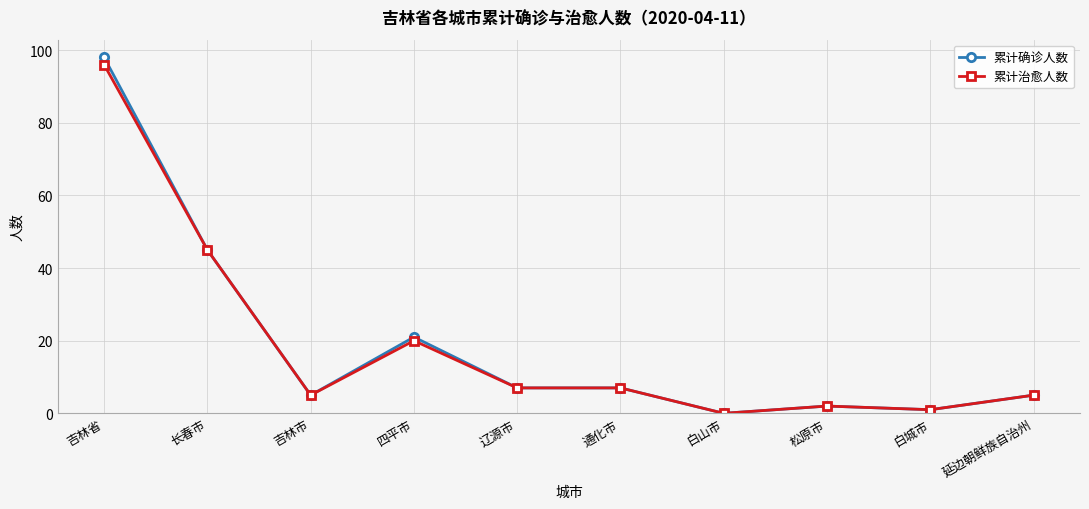

Is it true that 累计确诊人数 equals 8 at 四平市?

False